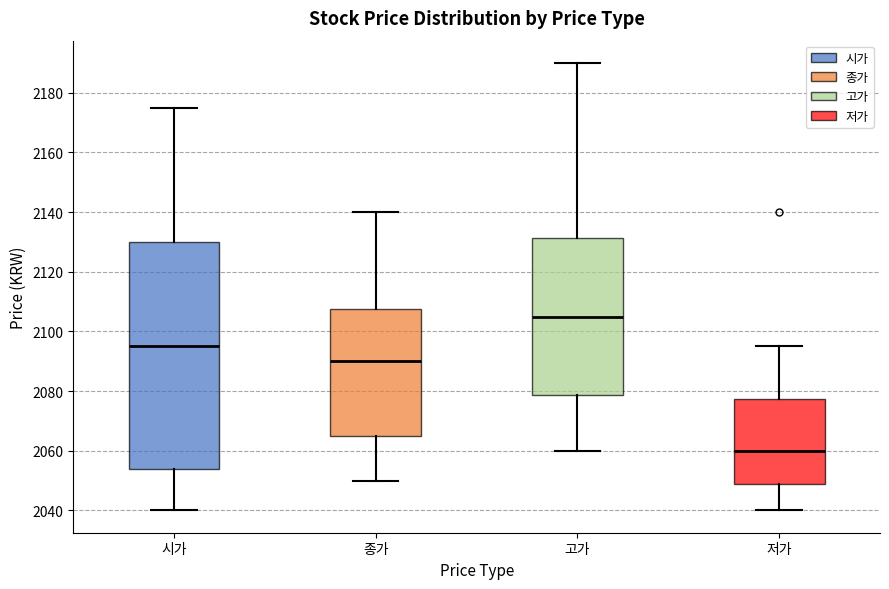

Reading left to right, transcribe this box plot: for each box, give where its median line is, the range the box spans, and where its two whiskers end, as read against the y-axis. The values are not printed on the chart, so give them approximately, as read against the axis.

시가: median 2096, box 2054 to 2130, whiskers 2040 to 2176
종가: median 2090, box 2066 to 2108, whiskers 2050 to 2140
고가: median 2106, box 2078 to 2132, whiskers 2060 to 2190
저가: median 2060, box 2048 to 2078, whiskers 2040 to 2096